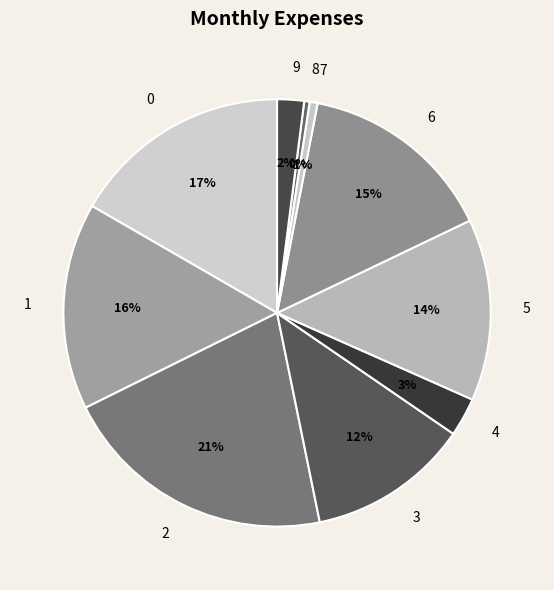

To the nearest percent, what is the combined percentage of 6 and 4?

18%